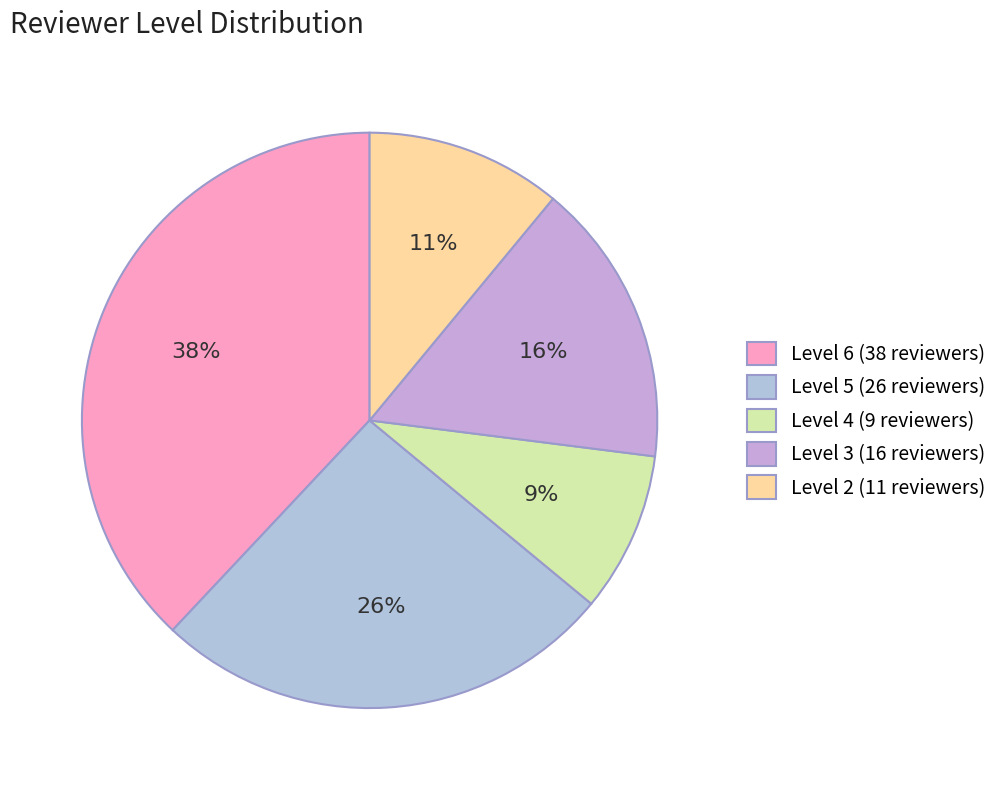

What is the total percentage of Level 5 and Level 3?

42.0%